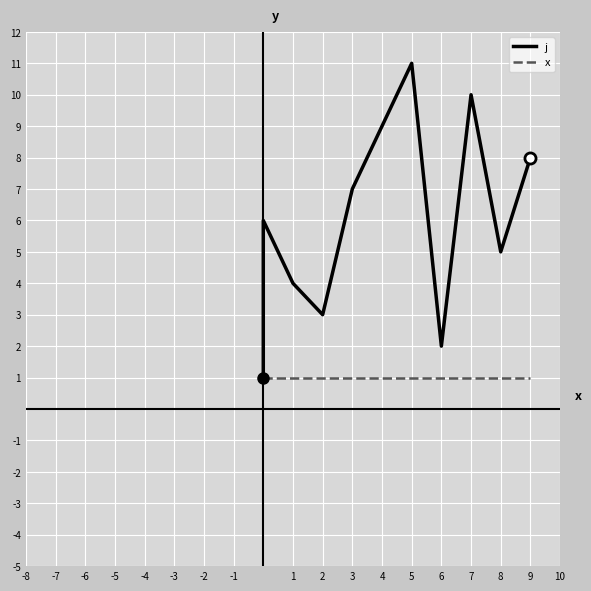

What is the average value of the x series?

1